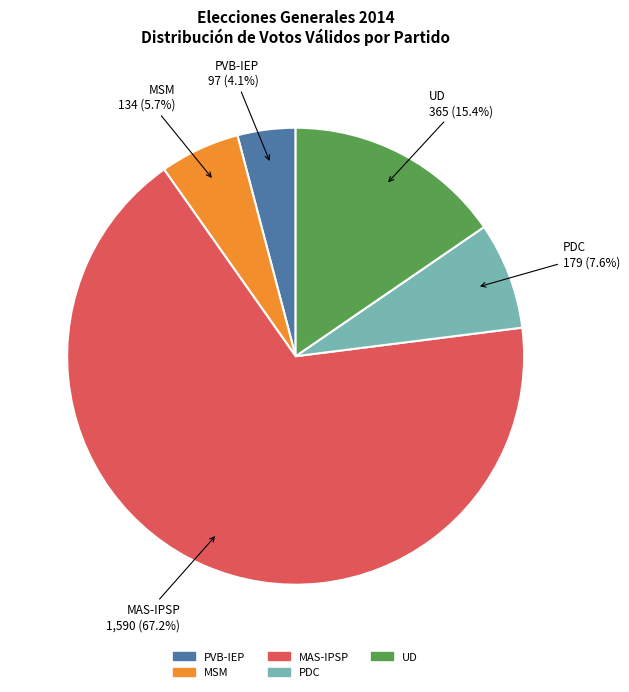

To the nearest percent, what portion does MAS-IPSP represent?

67%